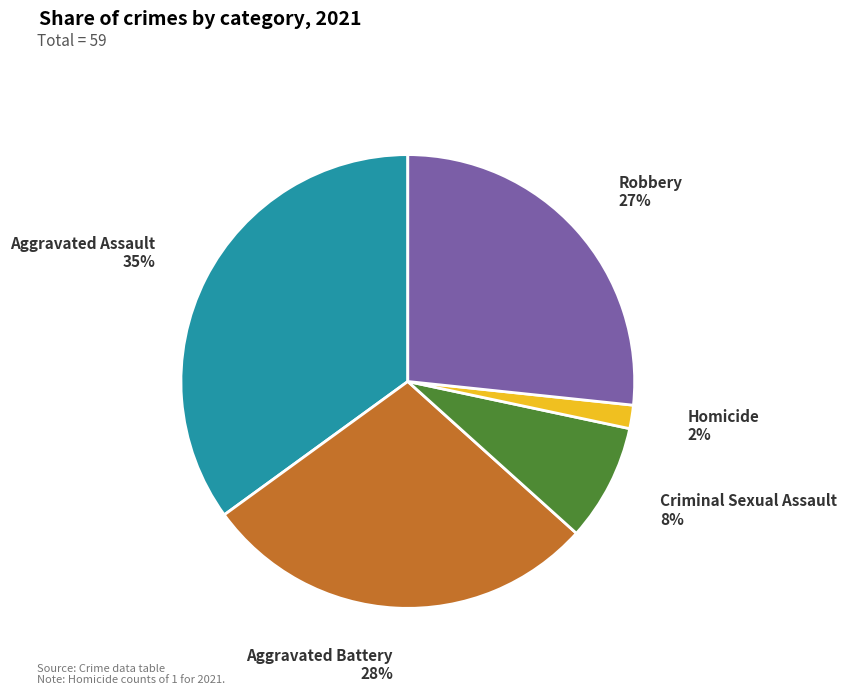

How many slices are in this pie chart?

5